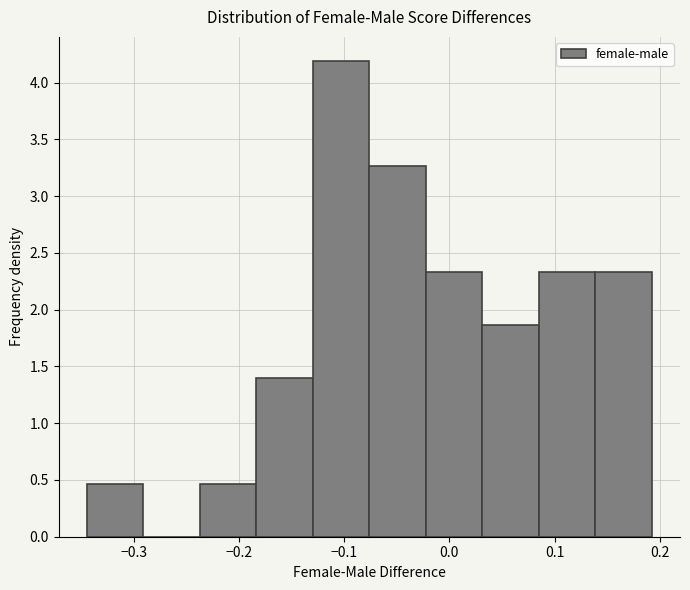

Reading left to right, list every bar in this chart as the range it spans on the x-axis followed by its height. Neither the bar edges nor the heights are printed on the chart, so give them approximately, as read against the axes.

-0.34 to -0.29: 0.45
-0.29 to -0.24: 0
-0.24 to -0.18: 0.45
-0.18 to -0.13: 1.40
-0.13 to -0.08: 4.20
-0.08 to -0.02: 3.25
-0.02 to 0.03: 2.35
0.03 to 0.08: 1.85
0.08 to 0.14: 2.35
0.14 to 0.19: 2.35